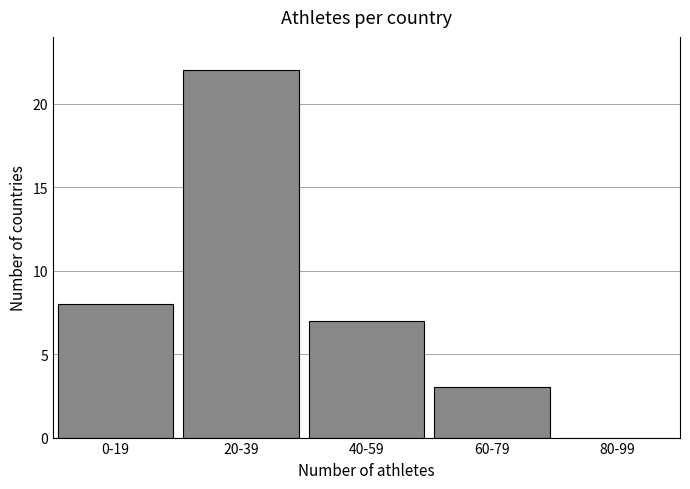

Reading left to right, extract all data points from this chart.

0-19=8	20-39=22	40-59=7	60-79=3	80-99=0